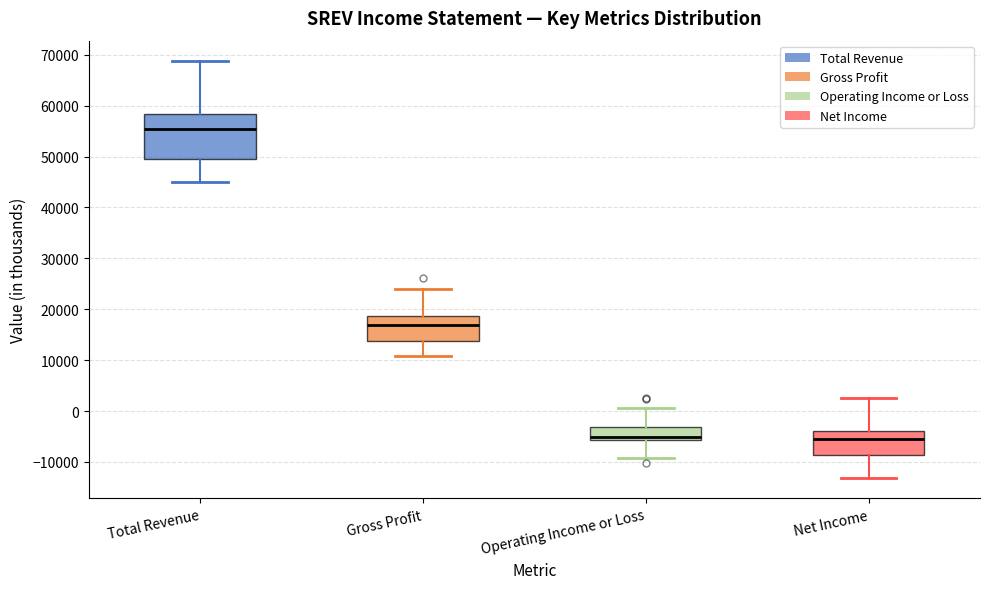

Which box is the tallest, from its lower edge to its upper edge?

Total Revenue